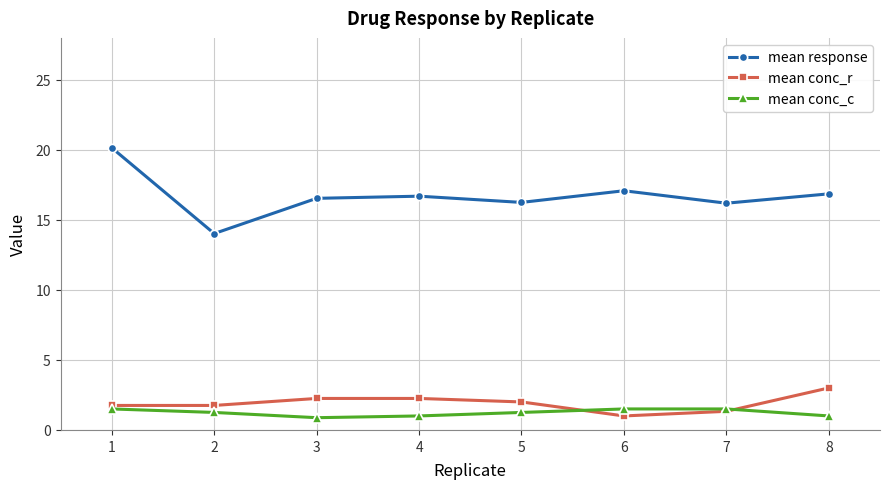

What is the value of the mean conc_c point at the 1st from the left?

1.5